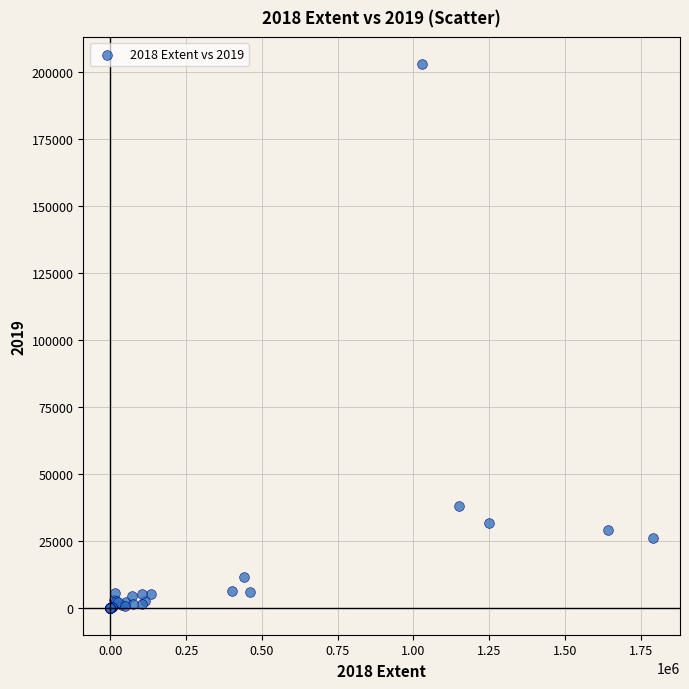

What Y value in the scatter plot is closest to 101538?

38026